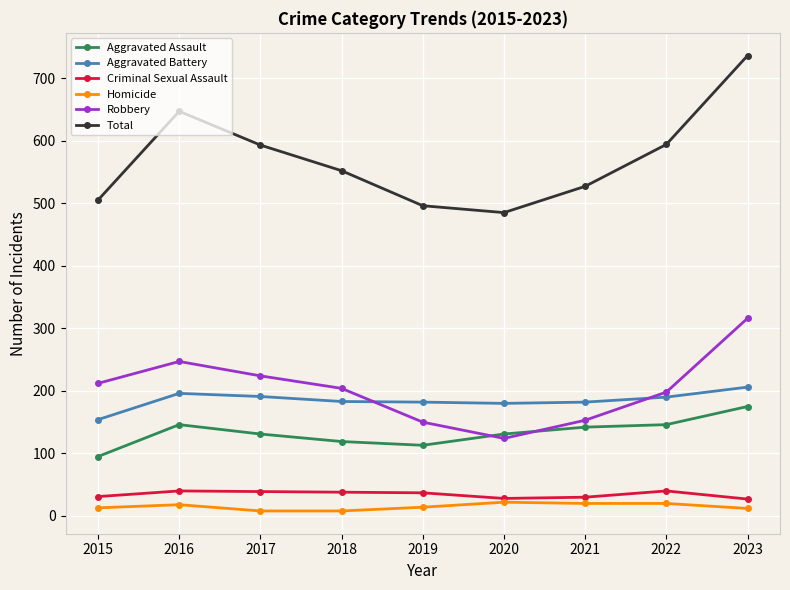

True or false: Aggravated Assault has more than 0 points higher than both neighbors.

True